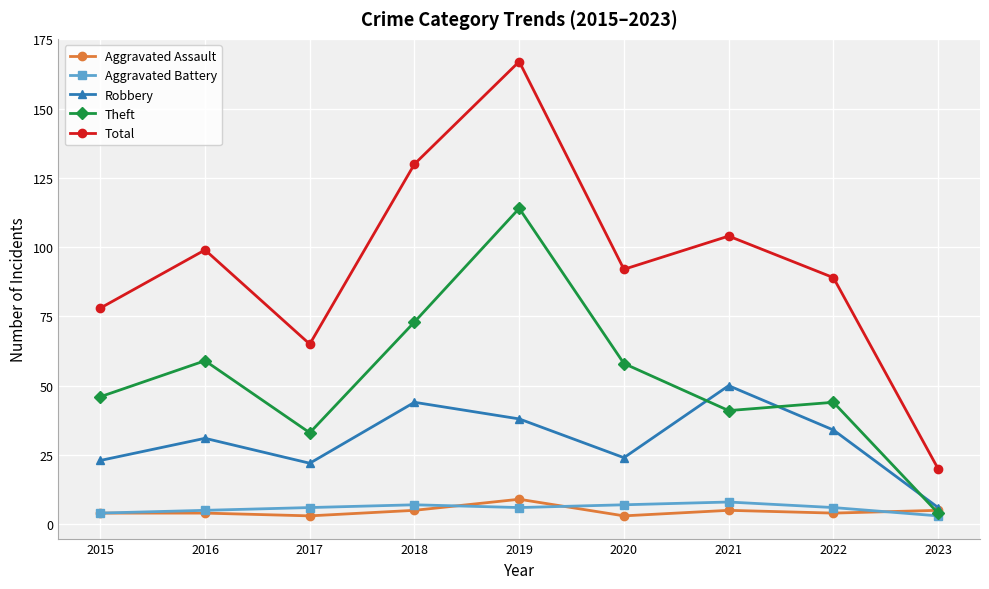

What is the difference between the second highest and minimum values in the Aggravated Assault series?

2